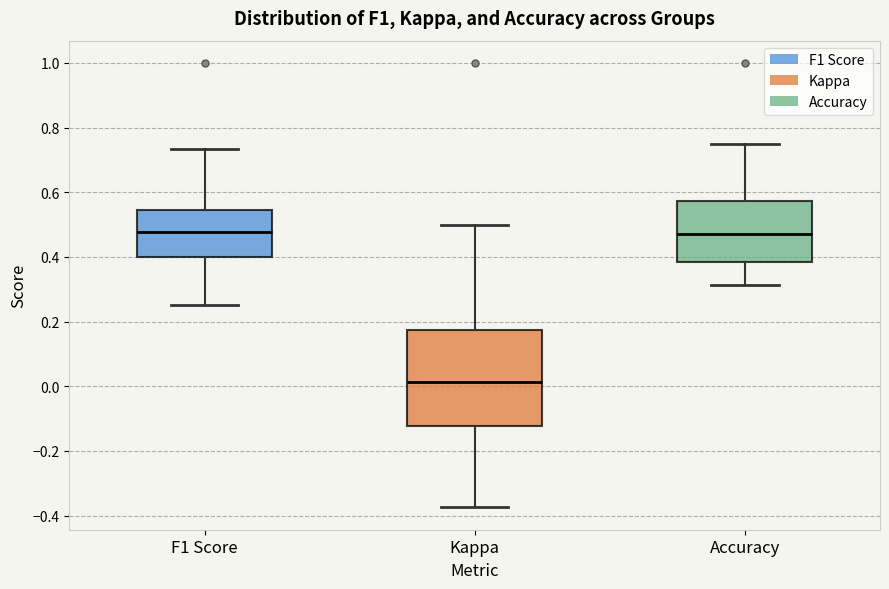

Reading left to right, transcribe this box plot: for each box, give where its median line is, the range the box spans, and where its two whiskers end, as read against the y-axis. The values are not printed on the chart, so give them approximately, as read against the axis.

F1 Score: median 0.48, box 0.40 to 0.54, whiskers 0.26 to 0.74
Kappa: median 0.02, box -0.12 to 0.18, whiskers -0.38 to 0.50
Accuracy: median 0.46, box 0.38 to 0.58, whiskers 0.32 to 0.76